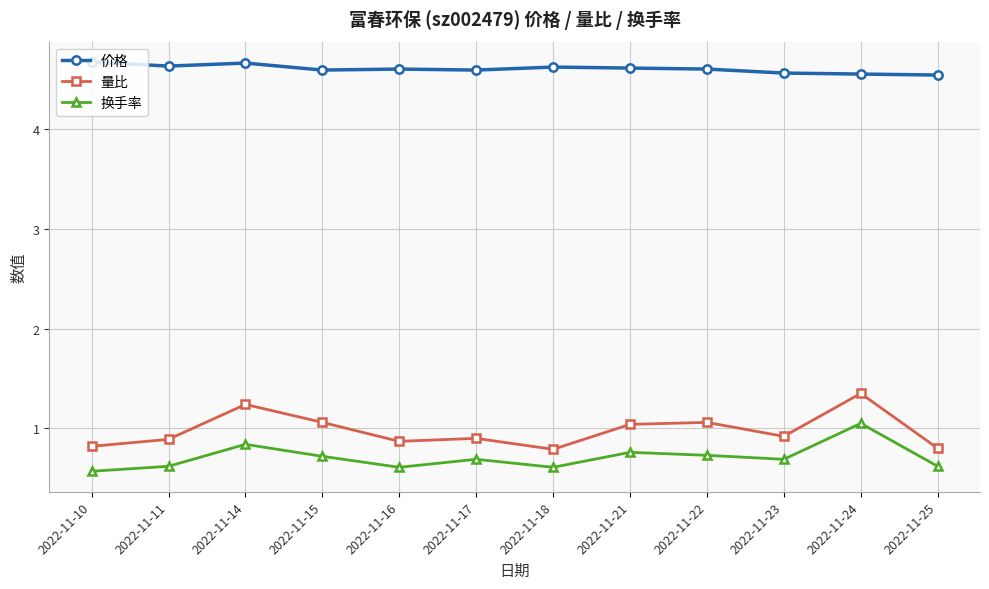

True or false: 价格 has a value of 4.6 at 2022-11-22.

True